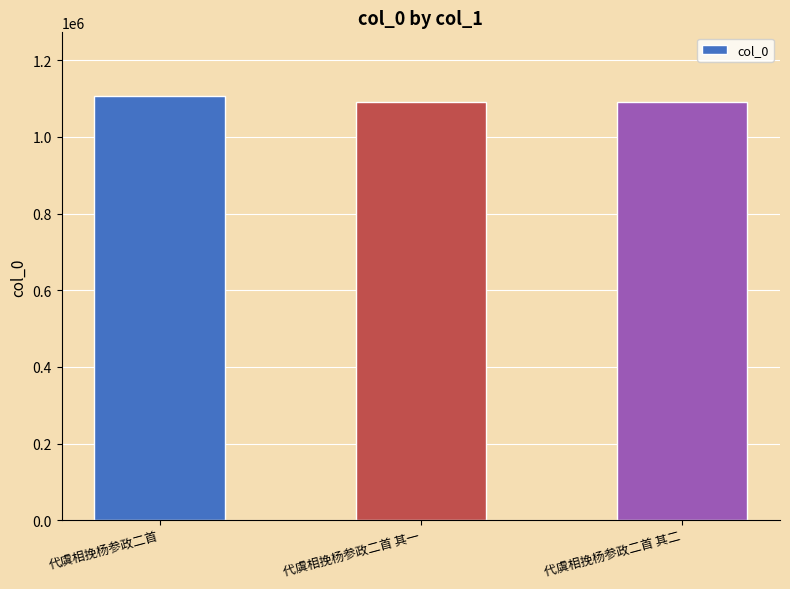

At which category does the chart reach its peak across all series?

代虞相挽杨参政二首